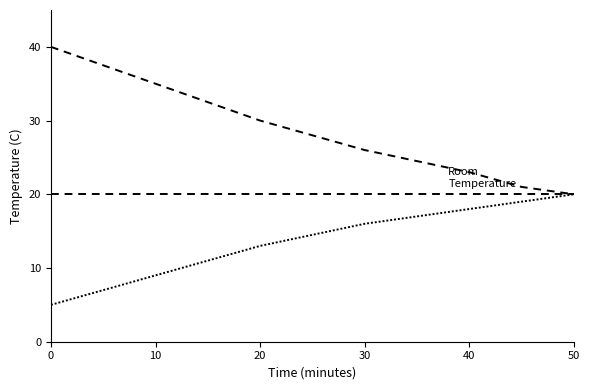

How many lines are shown in the chart?

3